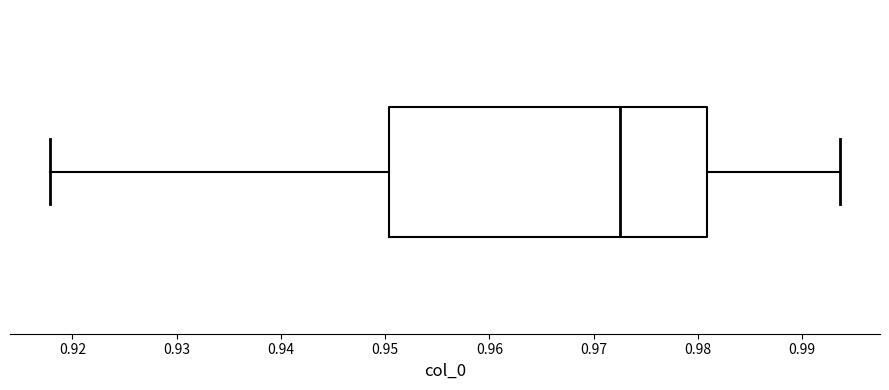

Read this box plot against the x-axis: the position of the median line, the range covered by the box, and the ends of both whiskers. The values are not printed on the chart, so give them approximately, as read against the axis.

median 0.973, box 0.950 to 0.981, whiskers 0.918 to 0.994